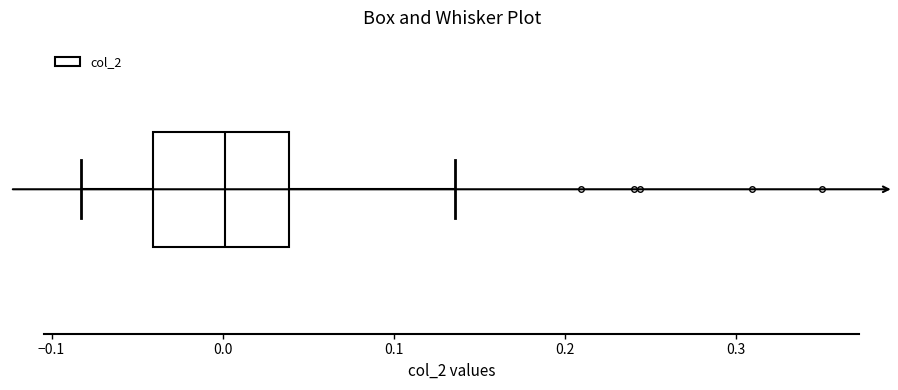

Transcribe this box plot: give where the median line is, the range the box spans, and where the two whiskers end, as read against the x-axis. The values are not printed on the chart, so give them approximately, as read against the axis.

median 0.00, box -0.04 to 0.04, whiskers -0.08 to 0.14